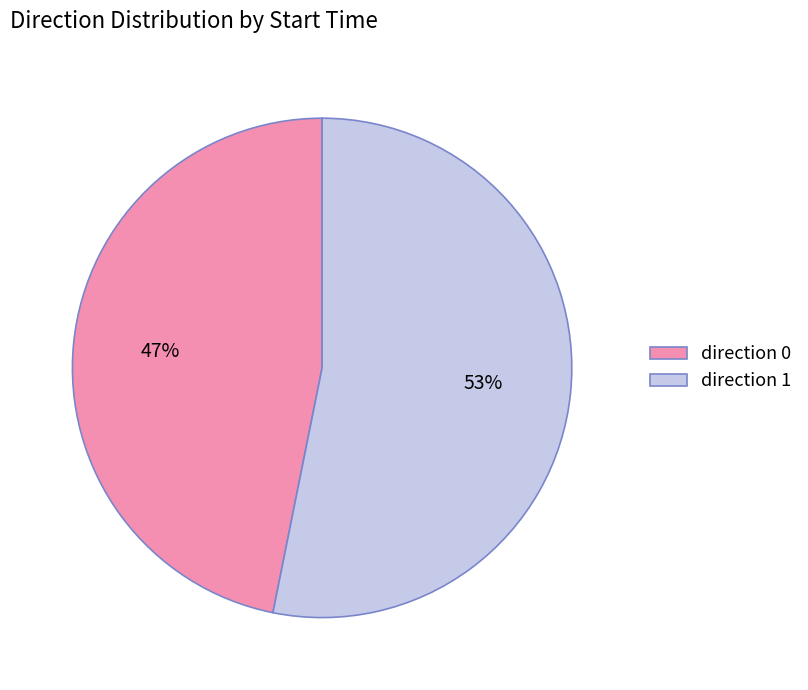

Is it true that direction 1 is 53% of the pie?

True